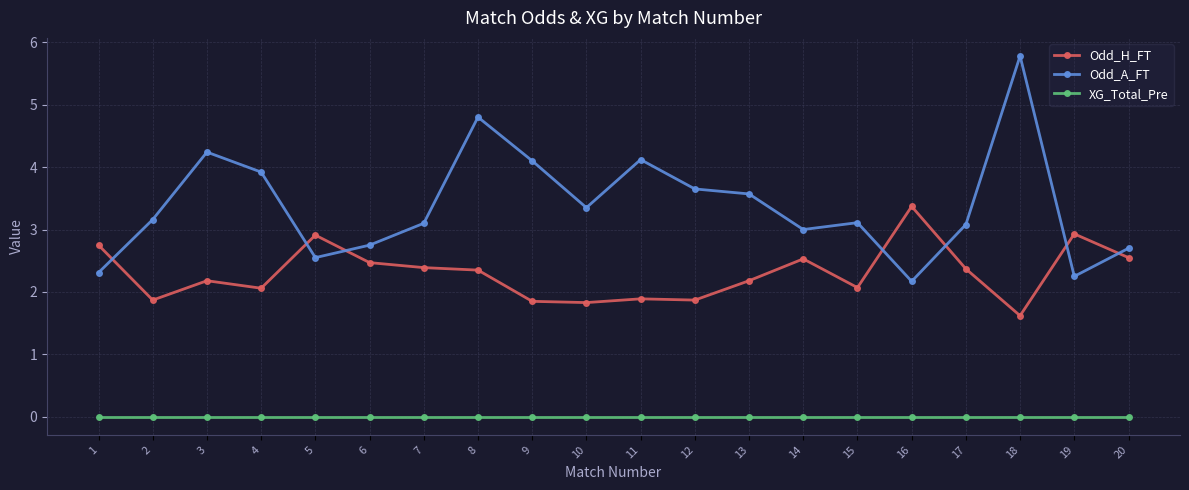

Which series has the widest spread of values?

Odd_A_FT